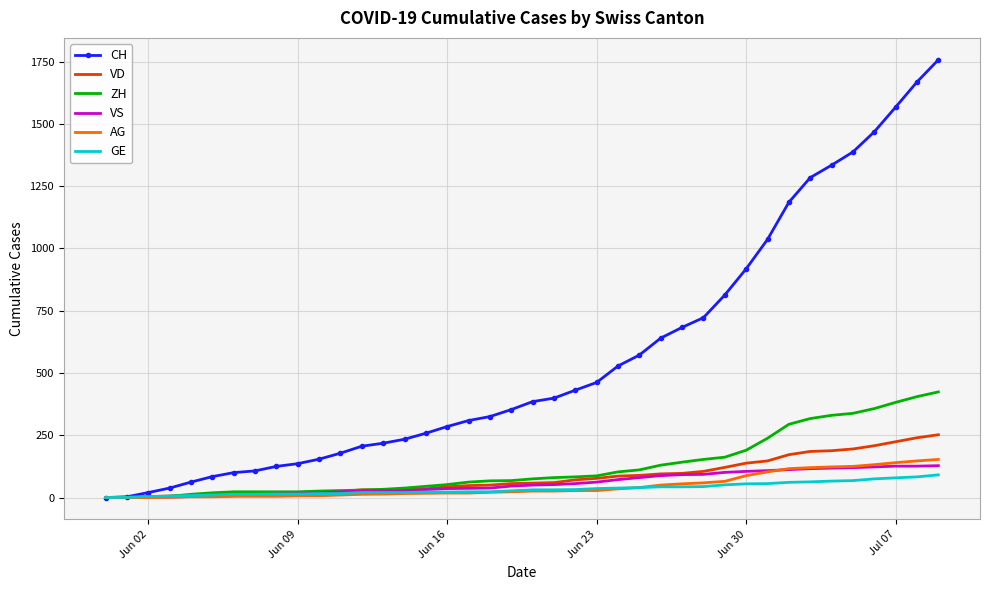

Which series has the largest range (max minus min)?

CH